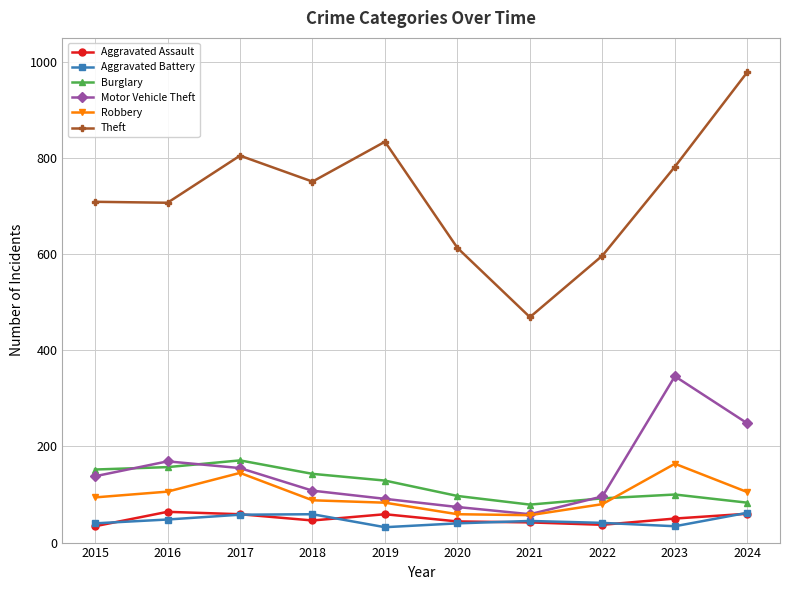

What is the difference between the Theft values at 2017 and 2021?

336